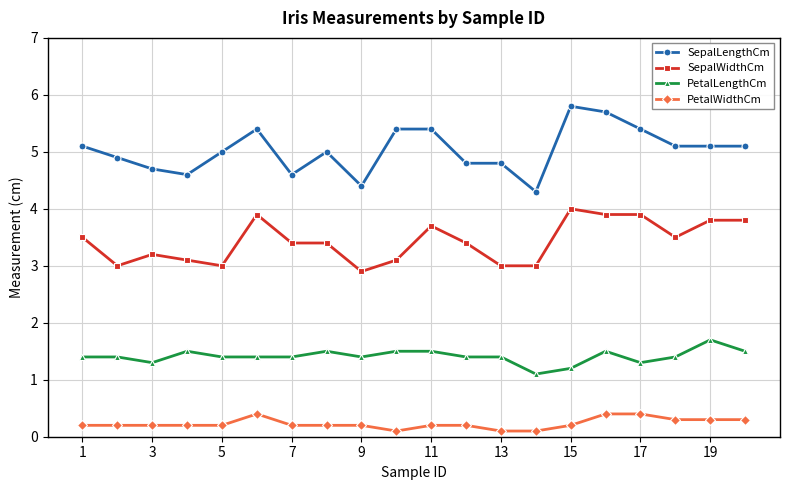

Which series has the largest total across all categories?

SepalLengthCm